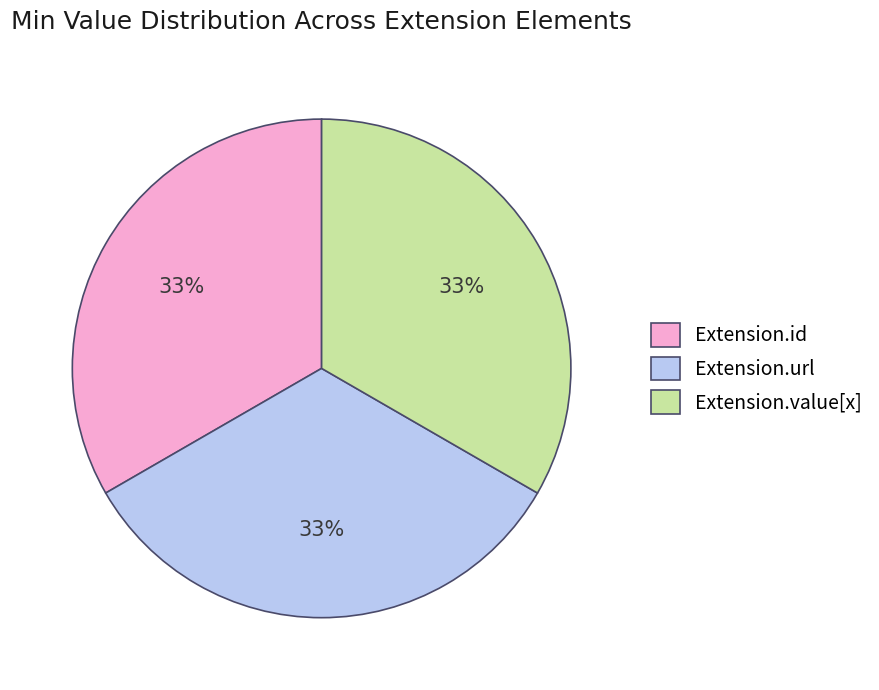

True or false: Extension.id accounts for 12% of the total.

False